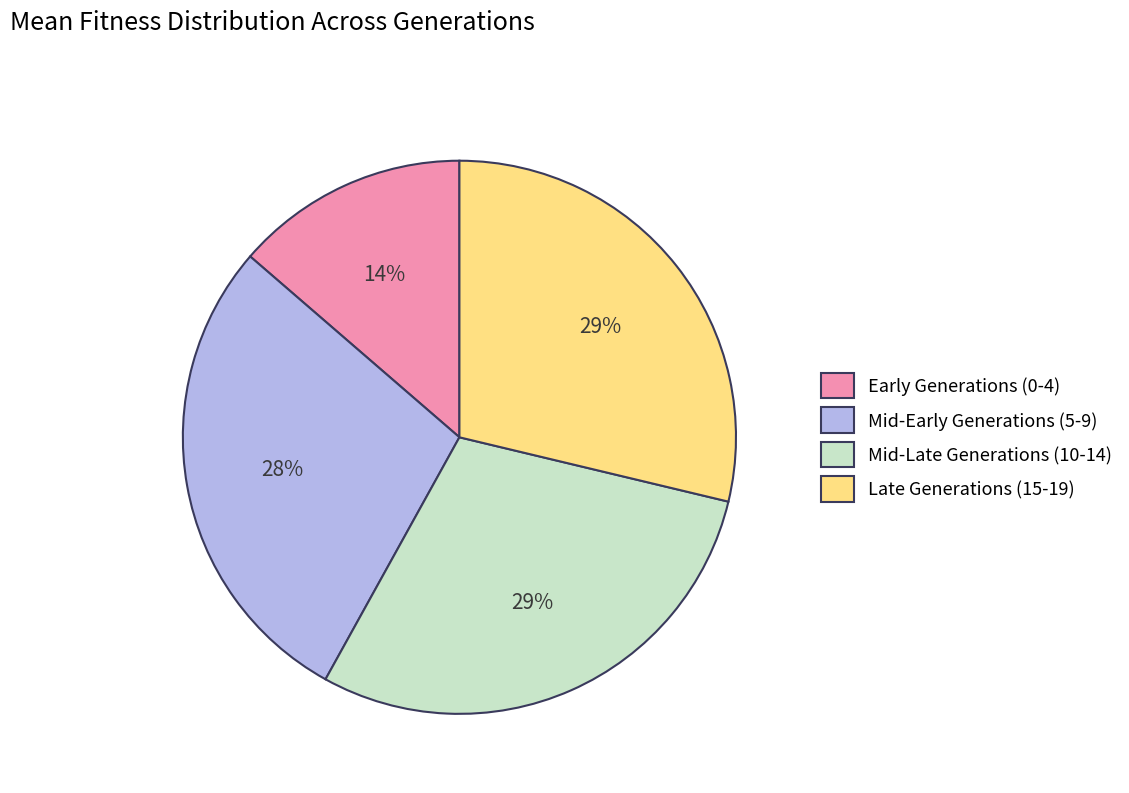

Between Late Generations (15-19) and Early Generations (0-4), which is larger?

Late Generations (15-19)